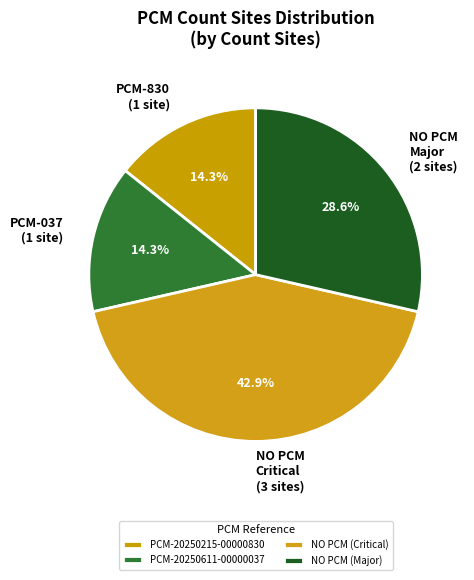

Combined, what portion of the pie is PCM-20250611-00000037 and NO PCM (Major)?

42.9%